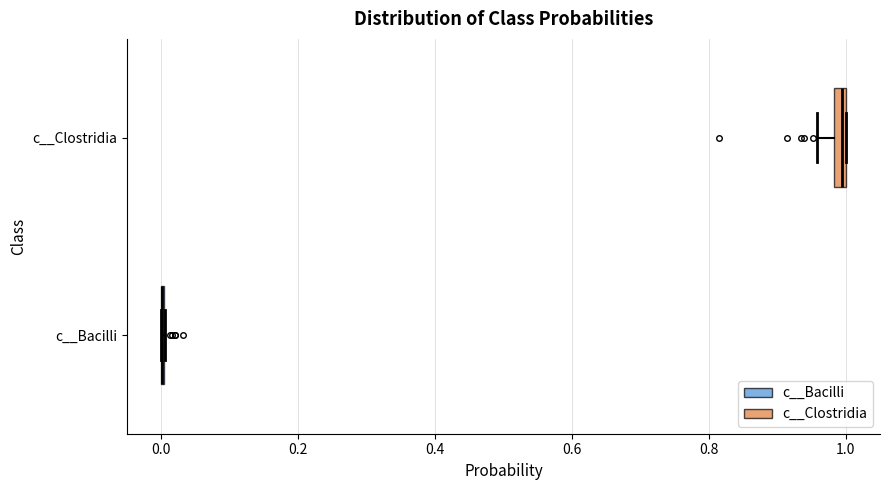

Where is the right edge of the box for c__Clostridia on the x-axis? The values are not printed on the chart, so give them approximately, as read against the axis.

1.00